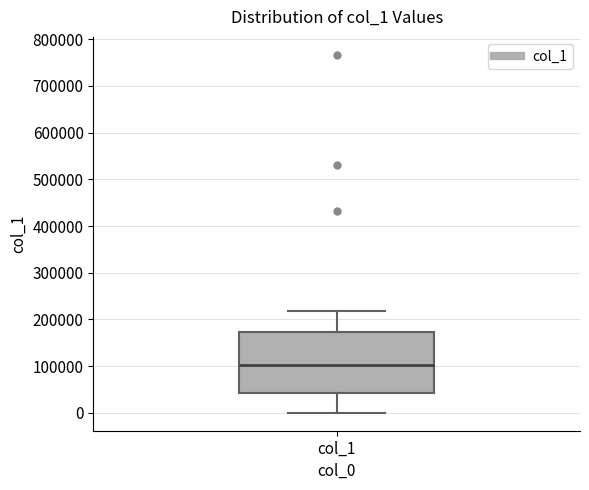

Transcribe this box plot: give where the median line is, the range the box spans, and where the two whiskers end, as read against the y-axis. The values are not printed on the chart, so give them approximately, as read against the axis.

median 100000, box 40000 to 170000, whiskers 0 to 220000